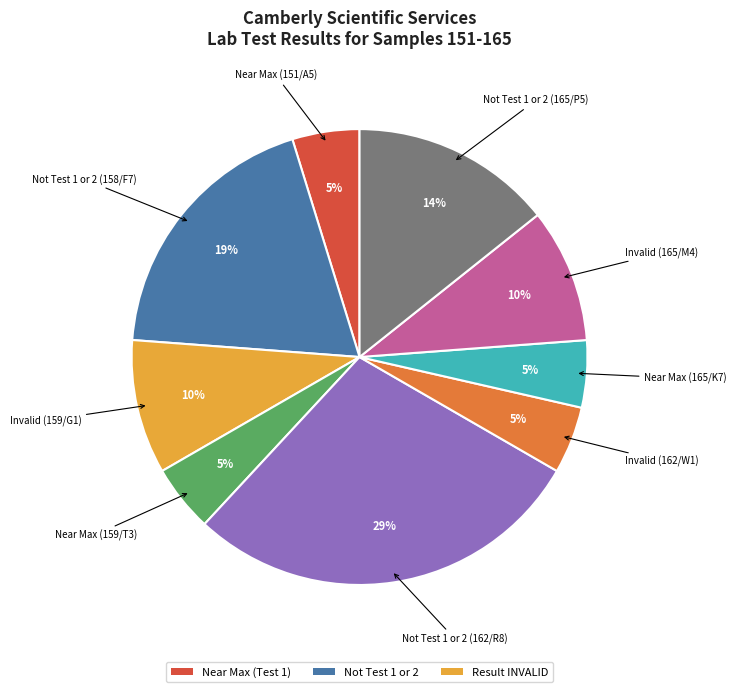

How many segments does this pie chart have?

9